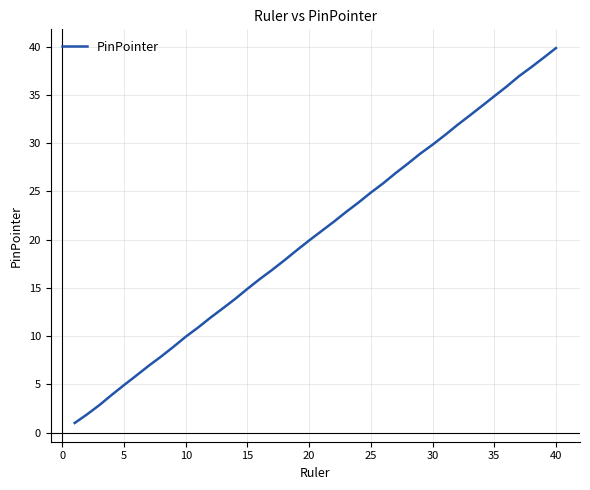

What is the sum of all values?

815.1